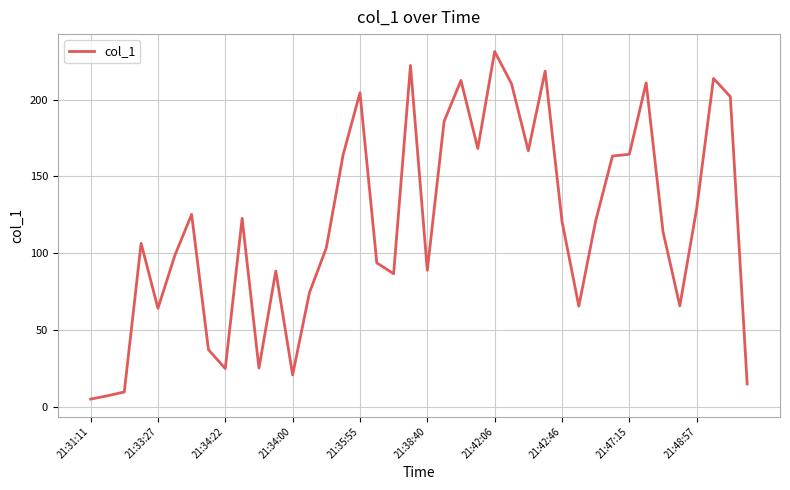

What is the maximum value shown in the chart?

231.4